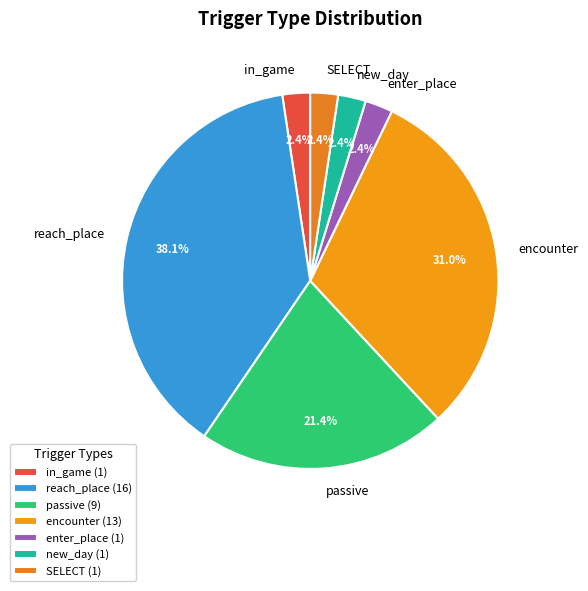

Does any single category account for the majority?

No